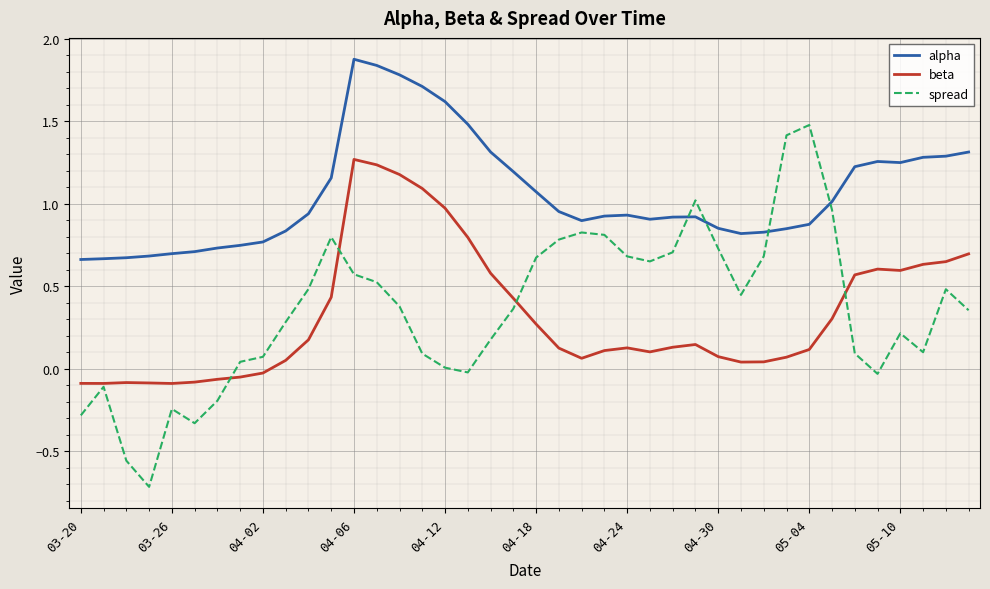

List the series in order of their peak value, highest first.

alpha, spread, beta